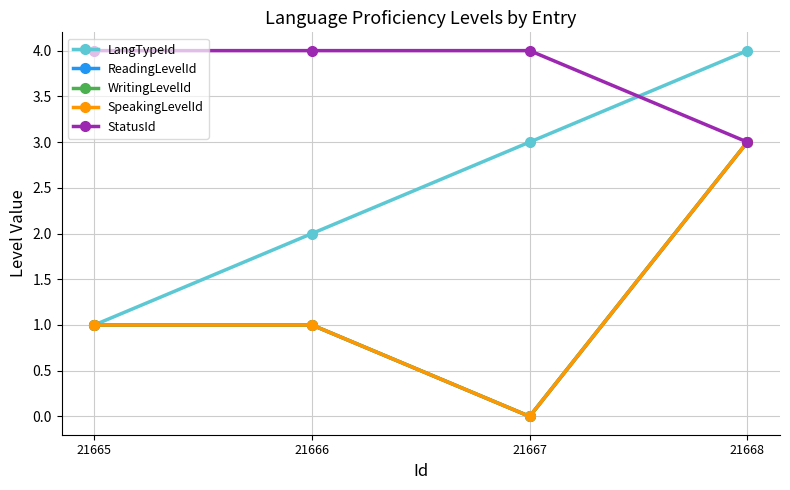

What is the sum of the LangTypeId values at 21668 and 21667?

7